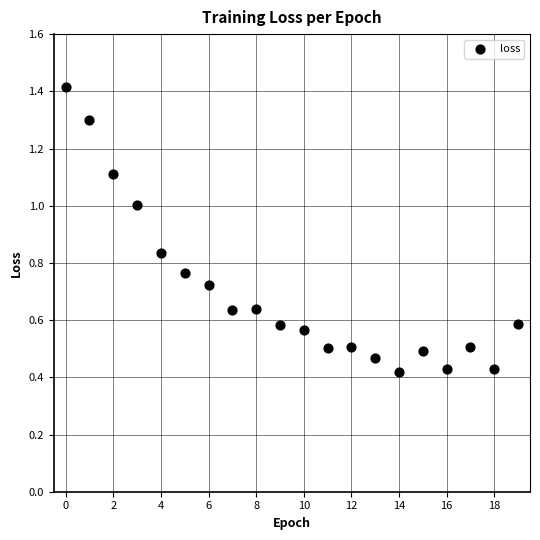

How many data points are displayed?

20